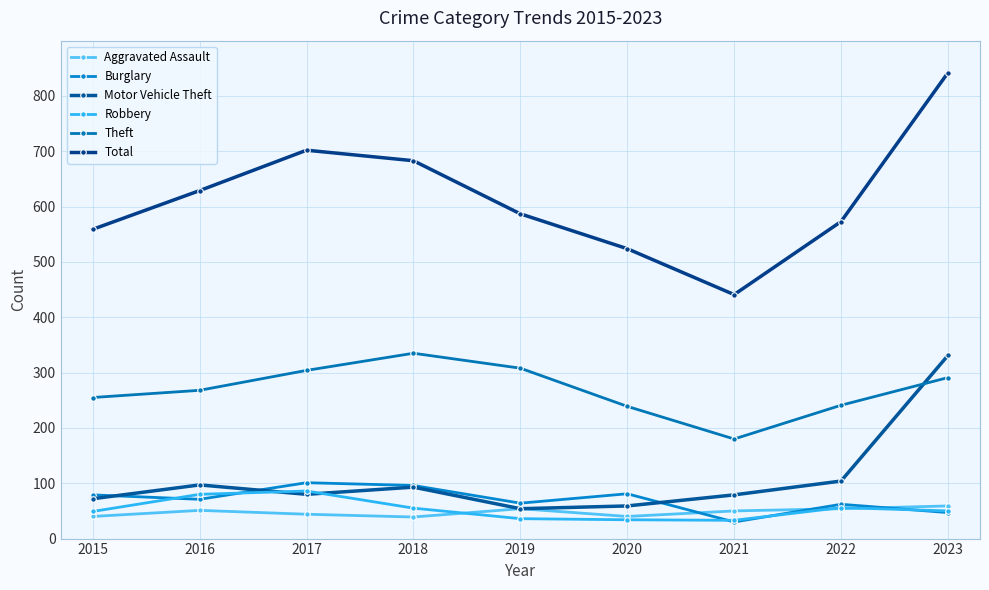

Is it true that Burglary equals 64 at 2019?

True